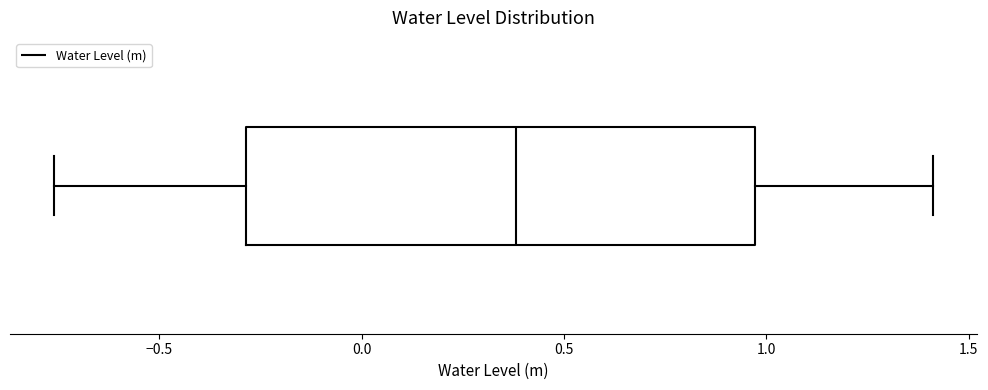

Read this box plot against the x-axis: the position of the median line, the range covered by the box, and the ends of both whiskers. The values are not printed on the chart, so give them approximately, as read against the axis.

median 0.40, box -0.30 to 0.95, whiskers -0.75 to 1.40